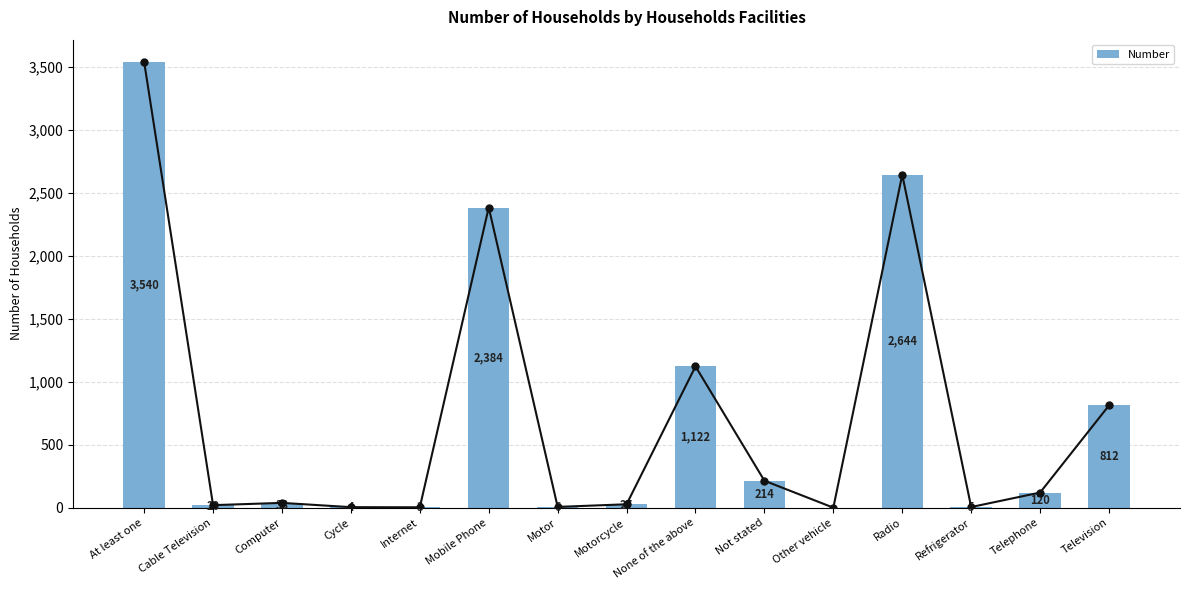

What is the average value?

729